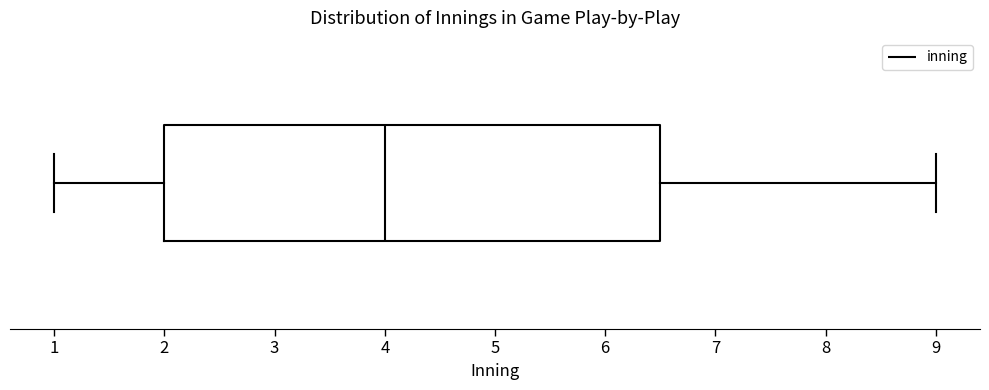

Read this box plot against the x-axis: the position of the median line, the range covered by the box, and the ends of both whiskers. The values are not printed on the chart, so give them approximately, as read against the axis.

median 4.0, box 2.0 to 6.5, whiskers 1.0 to 9.0